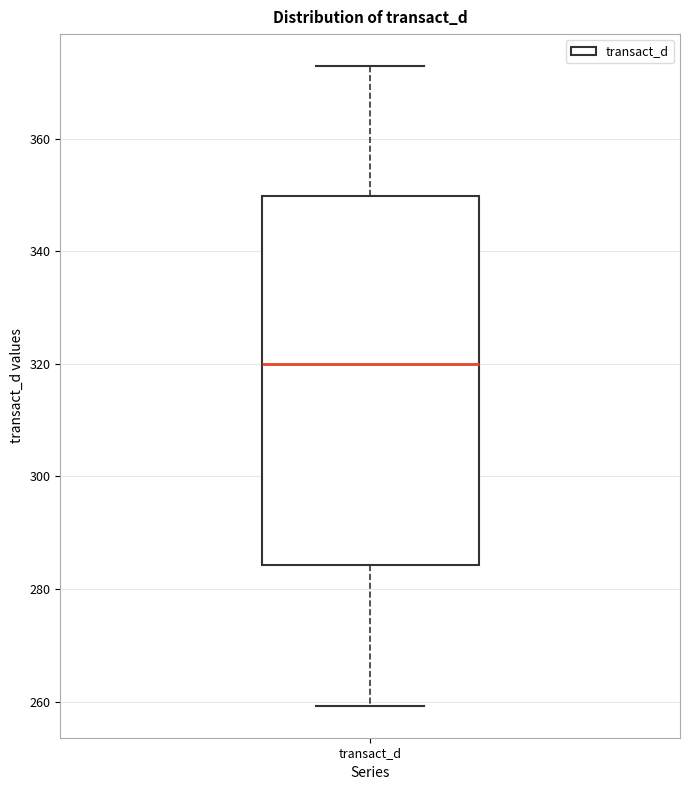

Transcribe this box plot: give where the median line is, the range the box spans, and where the two whiskers end, as read against the y-axis. The values are not printed on the chart, so give them approximately, as read against the axis.

median 320, box 284 to 350, whiskers 260 to 372